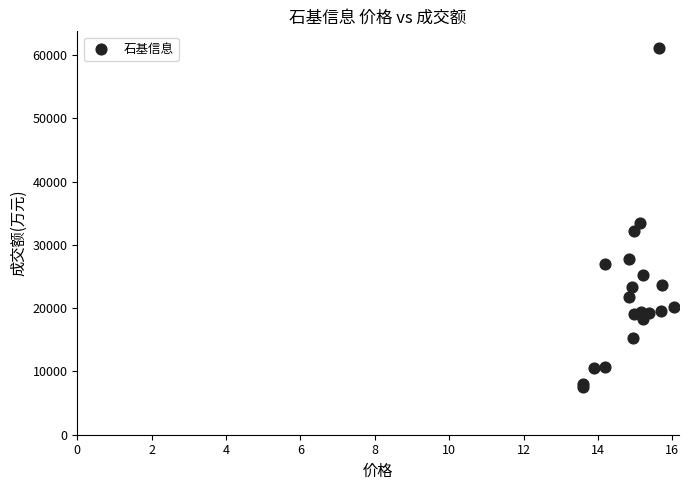

What Y value in the scatter plot is closest to 34326?

33469